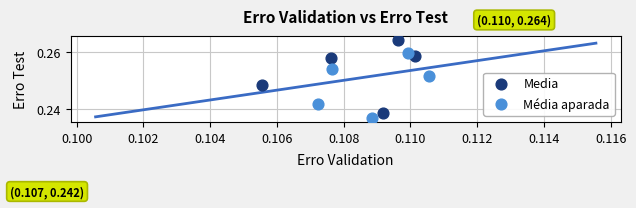

Which series has the largest Y range (max minus min)?

Media